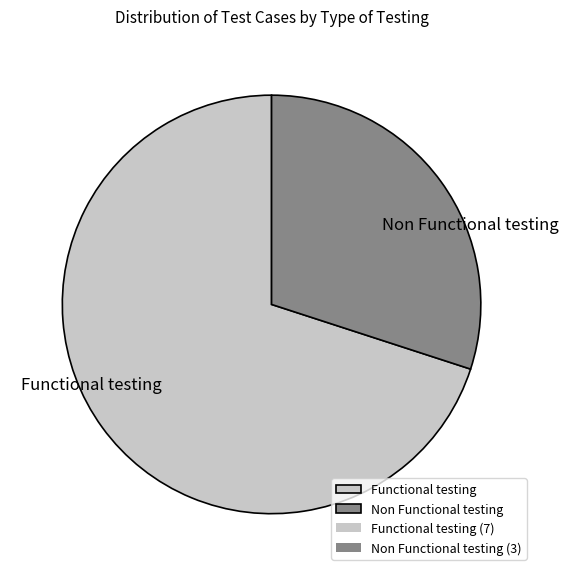

True or false: Functional testing accounts for 70% of the total.

True